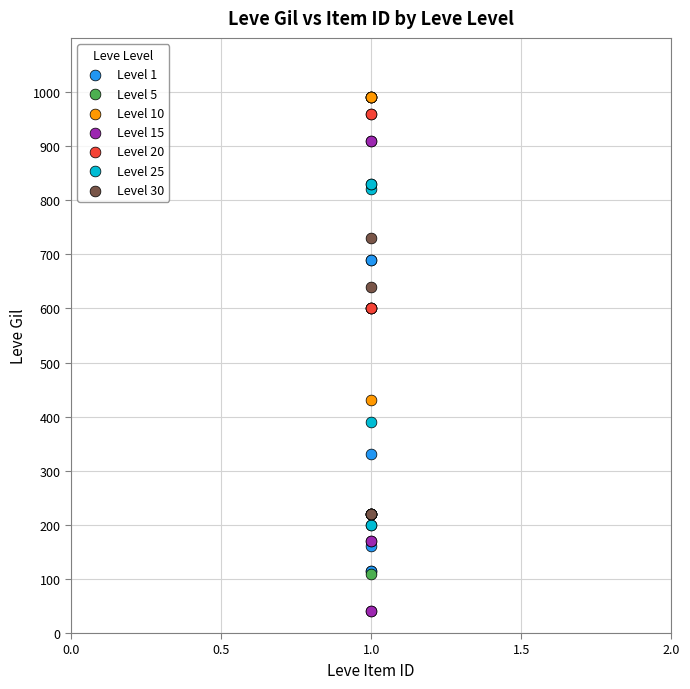

Which series has the widest spread of Y values?

Level 15